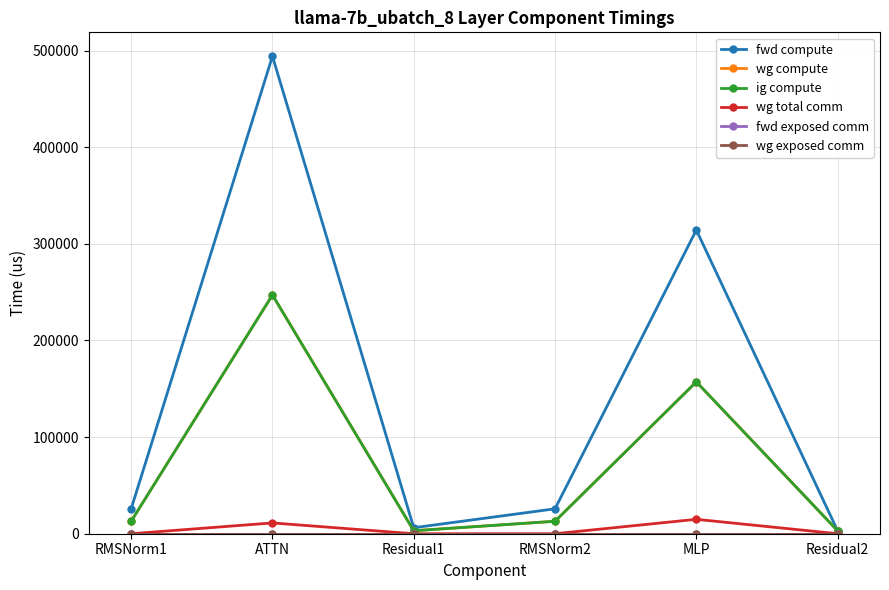

What position from the left is ATTN?

2